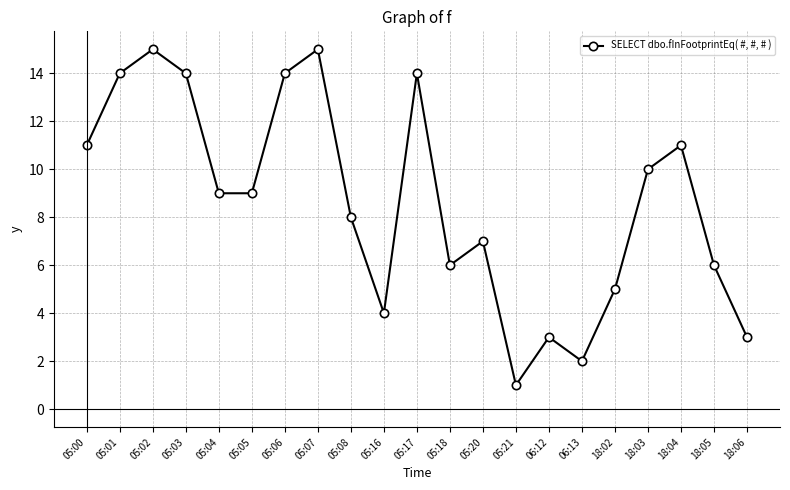

What is the value of the 13th point from the left?

7